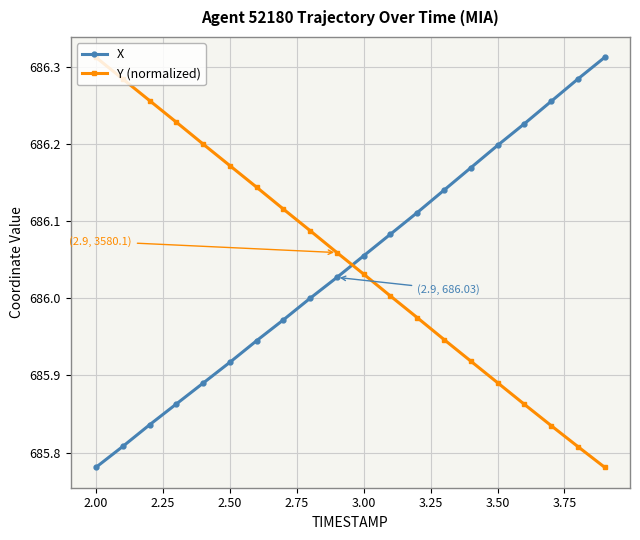

True or false: X has more than 0 points higher than both neighbors.

False